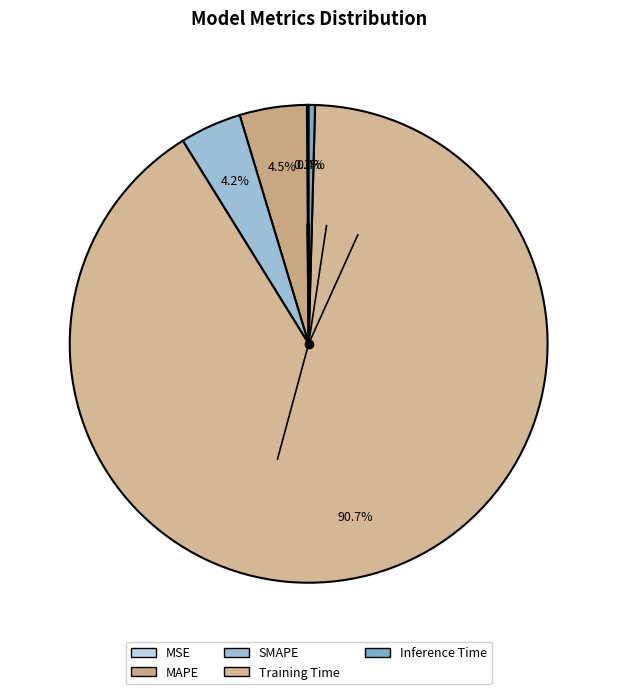

Does Training Time represent more than half of the total?

Yes